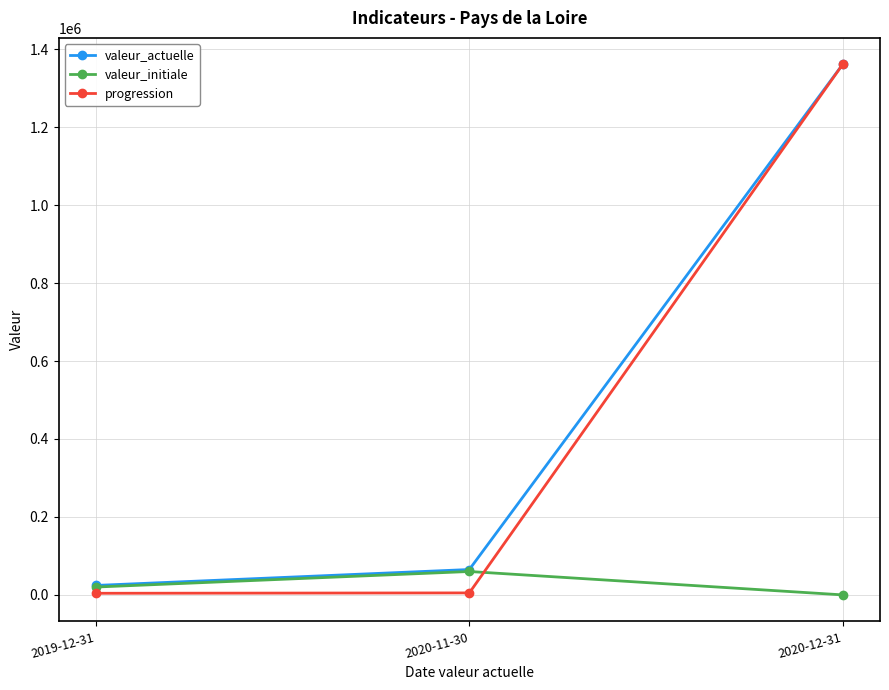

The value of valeur_actuelle at 2019-12-31 is 24232. True or false?

True